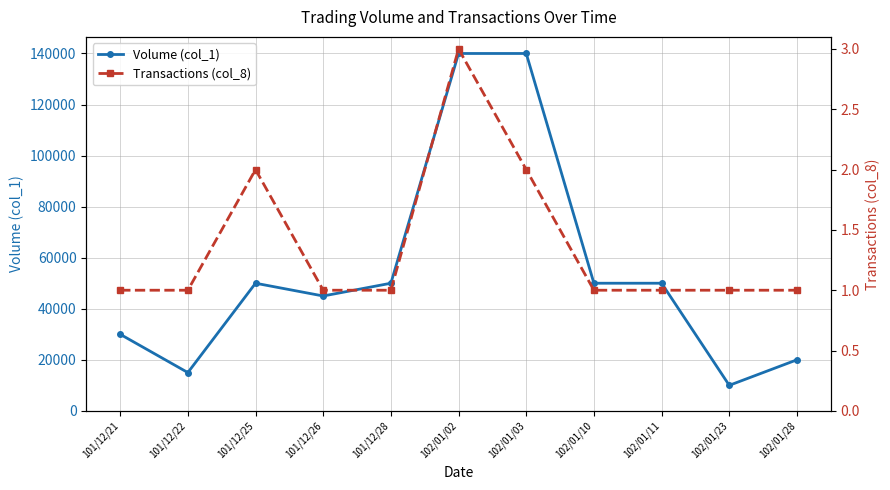

What is the value of the Transactions (col_8) point at the 7th from the left?

2